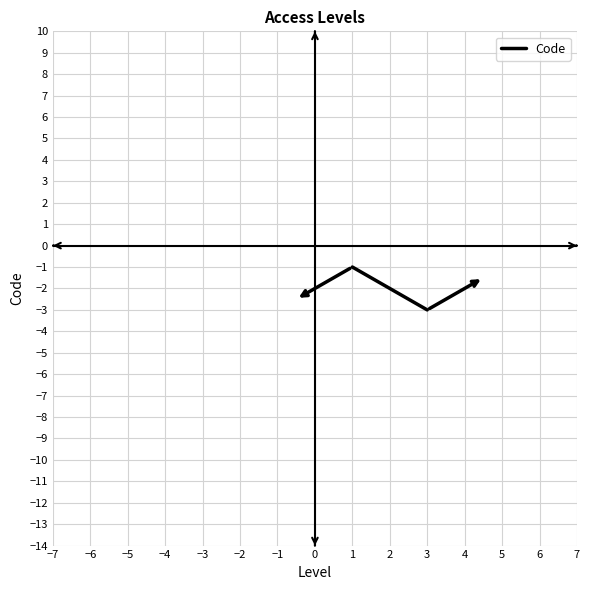

What value does the data have at 3?

-3